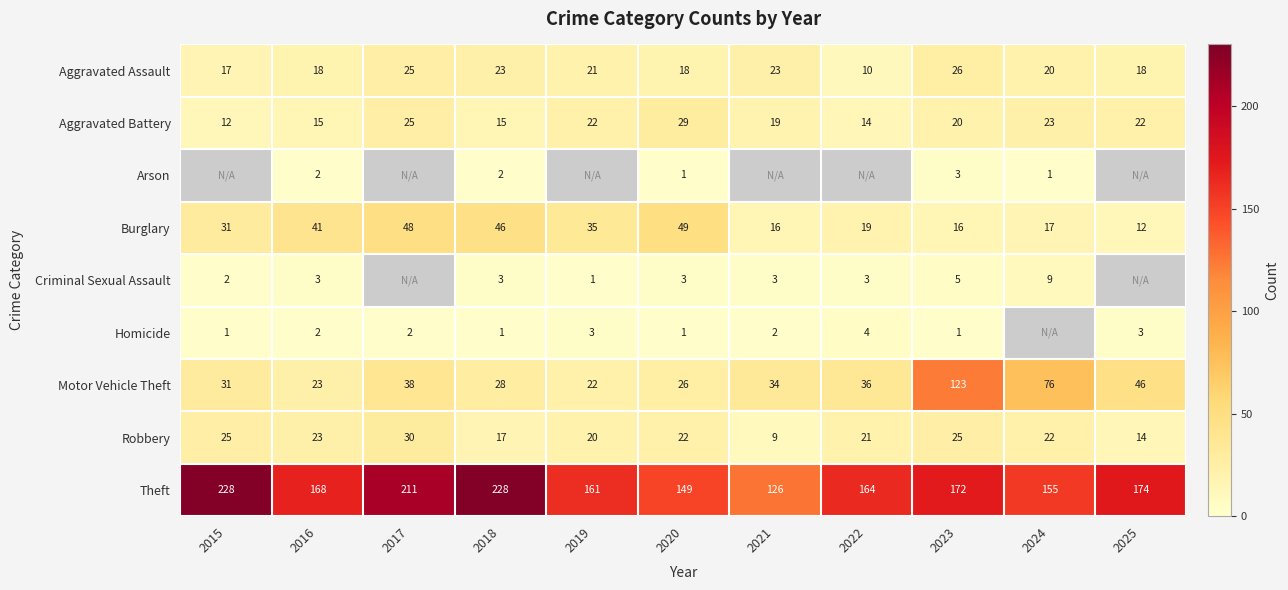

Between 2023 and 2017, which is larger?

2023